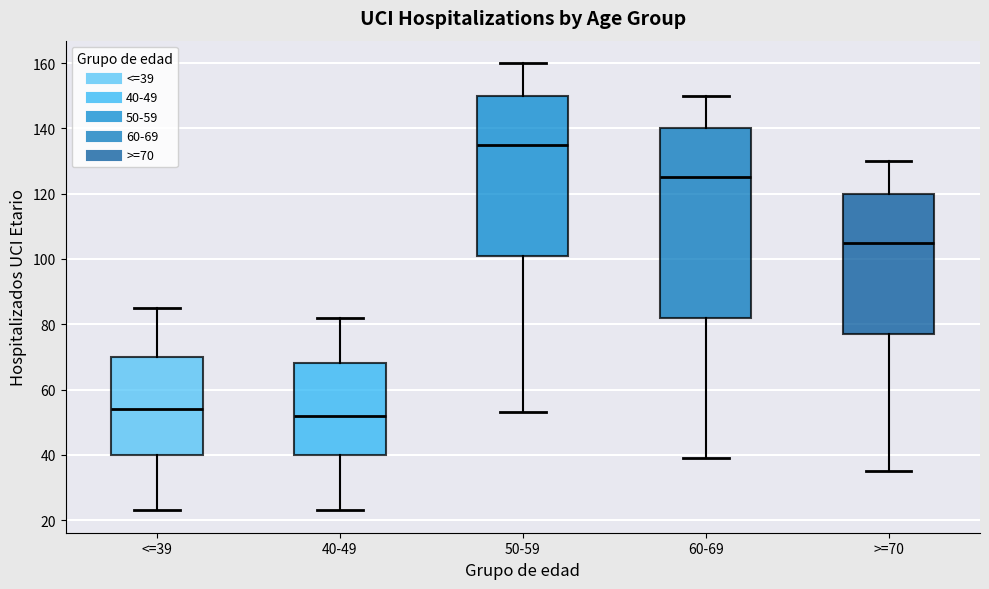

Where does the upper whisker of the box for <=39 end on the y-axis? The values are not printed on the chart, so give them approximately, as read against the axis.

86